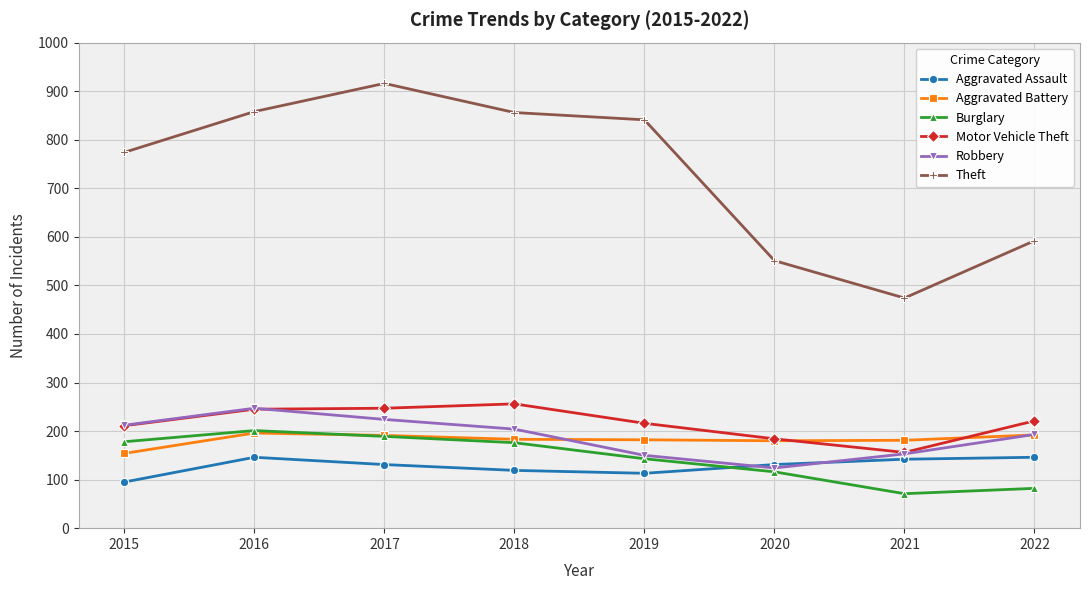

Which series has the largest total across all categories?

Theft